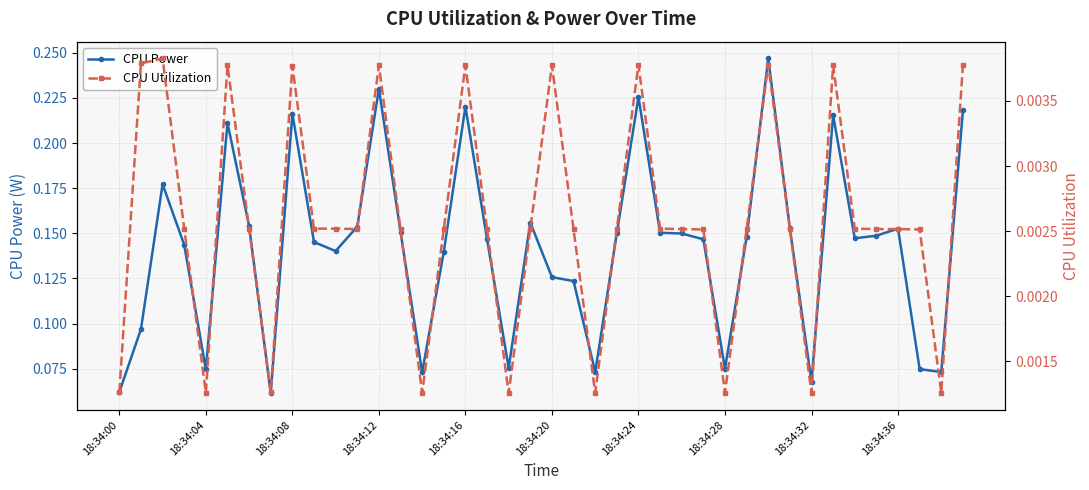

How many lines are shown in the chart?

2